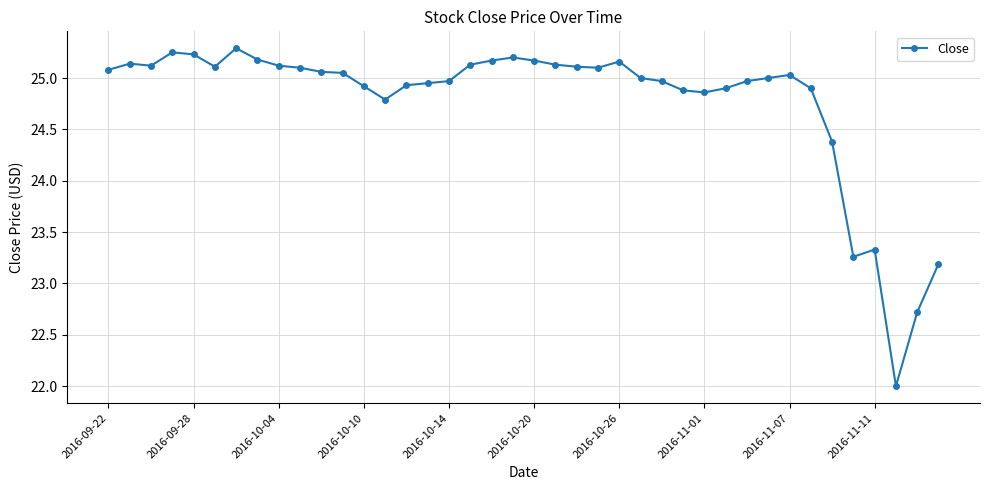

True or false: there are more than 0 points higher than both neighbors.

True